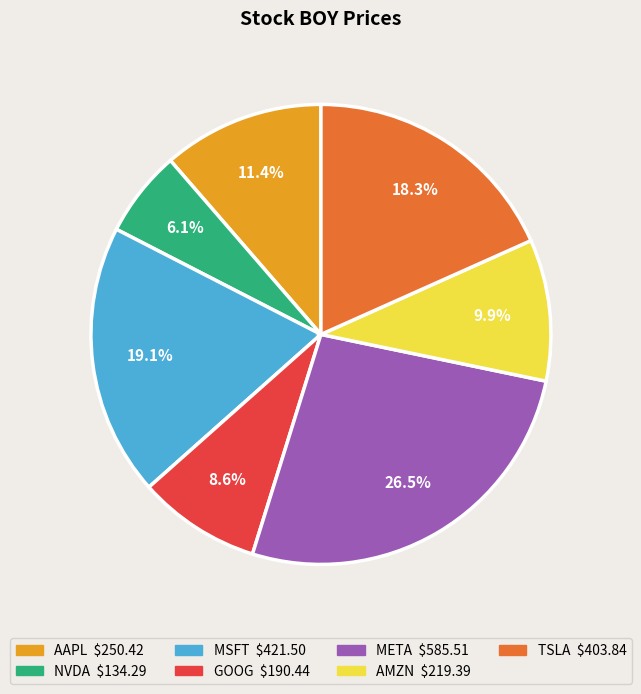

True or false: TSLA accounts for 18% of the total.

True